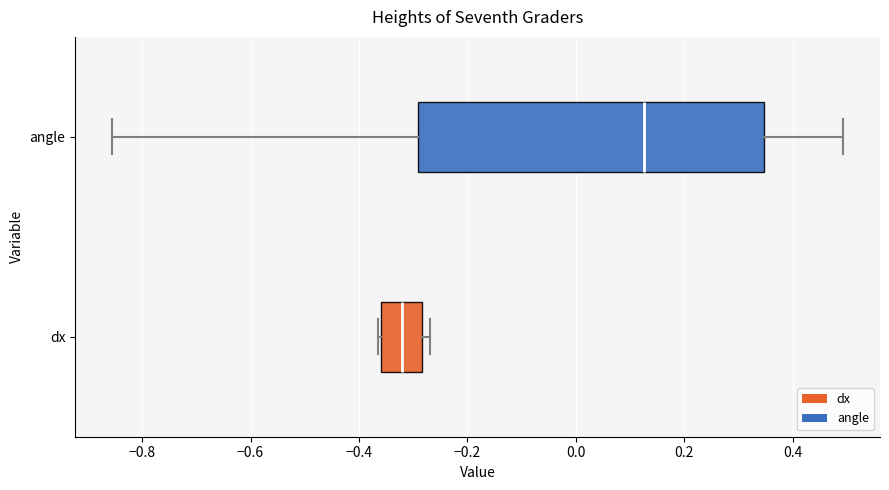

Reading bottom to top, transcribe this box plot: for each box, give where its median line is, the range the box spans, and where its two whiskers end, as read against the x-axis. The values are not printed on the chart, so give them approximately, as read against the axis.

dx: median -0.32, box -0.36 to -0.28, whiskers -0.36 (just left of the box's left edge) to -0.26
angle: median 0.12, box -0.30 to 0.34, whiskers -0.86 to 0.50